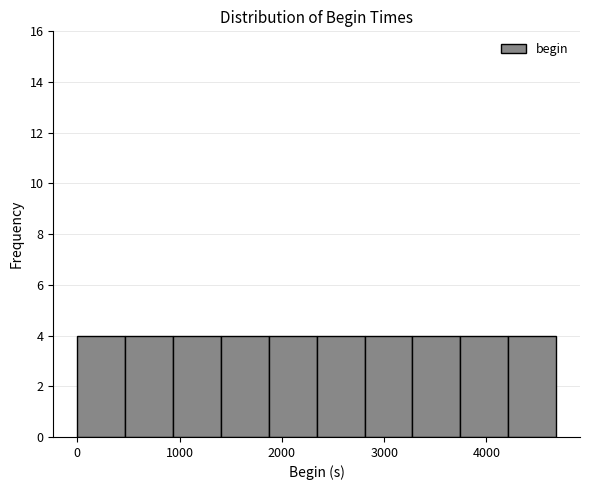

What is the height of the bar covering 500 to 900 on the x-axis? Neither the bar edges nor the heights are printed on the chart, so give them approximately, as read against the axes.

4